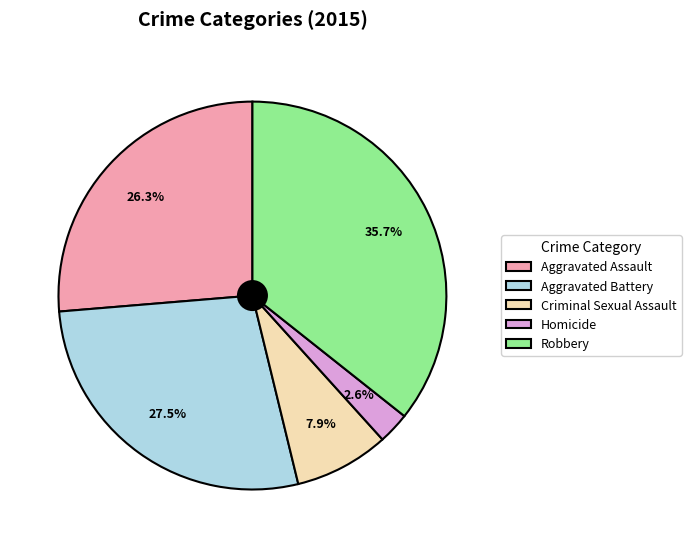

How many slices are in this pie chart?

5